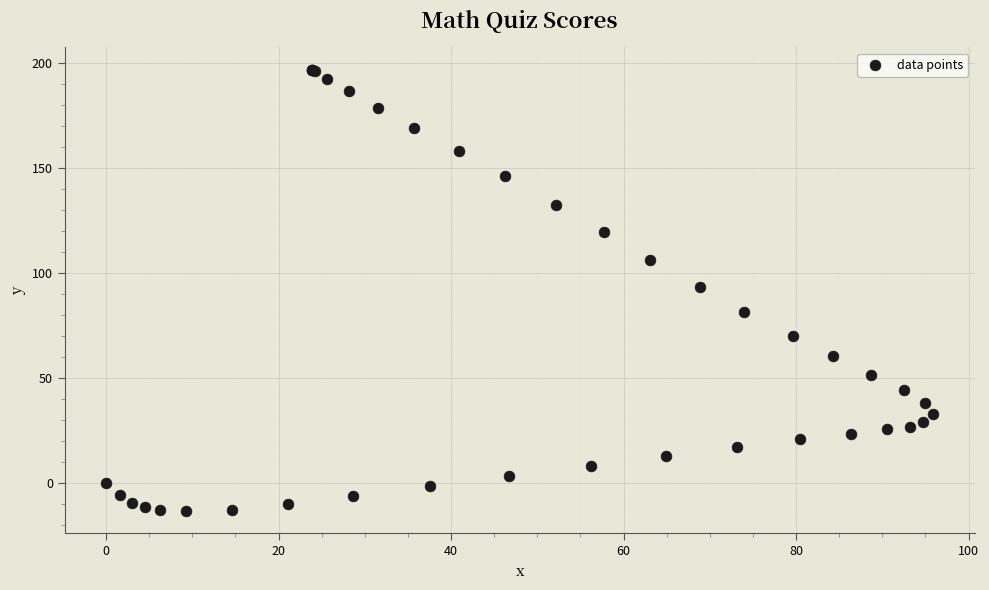

What Y value in the scatter plot is closest to 91?

93.5